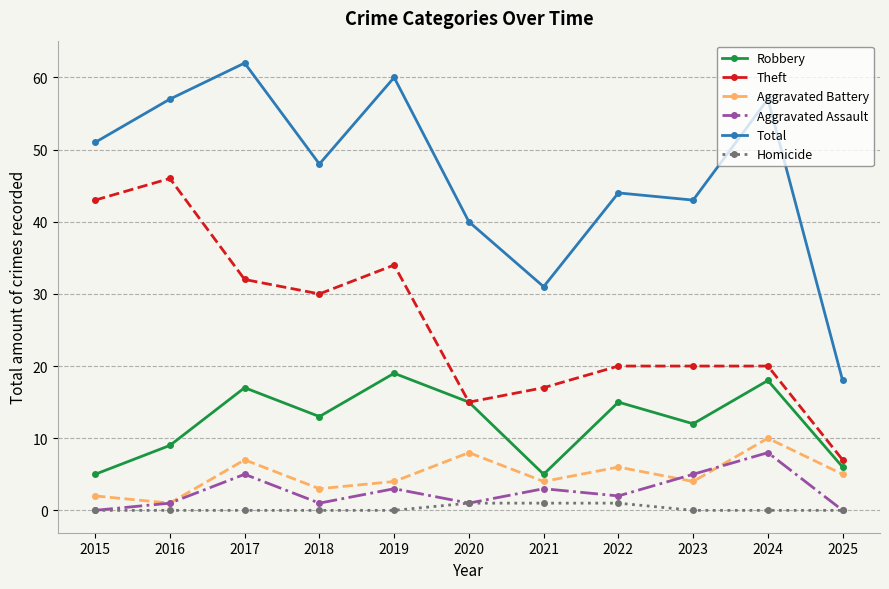

Reading left to right, what are all the values shown in this chart?

Robbery: 2015=5	2016=9	2017=17	2018=13	2019=19	2020=15	2021=5	2022=15	2023=12	2024=18	2025=6
Theft: 2015=43	2016=46	2017=32	2018=30	2019=34	2020=15	2021=17	2022=20	2023=20	2024=20	2025=7
Aggravated Battery: 2015=2	2016=1	2017=7	2018=3	2019=4	2020=8	2021=4	2022=6	2023=4	2024=10	2025=5
Aggravated Assault: 2015=0	2016=1	2017=5	2018=1	2019=3	2020=1	2021=3	2022=2	2023=5	2024=8	2025=0
Total: 2015=51	2016=57	2017=62	2018=48	2019=60	2020=40	2021=31	2022=44	2023=43	2024=57	2025=18
Homicide: 2015=0	2016=0	2017=0	2018=0	2019=0	2020=1	2021=1	2022=1	2023=0	2024=0	2025=0